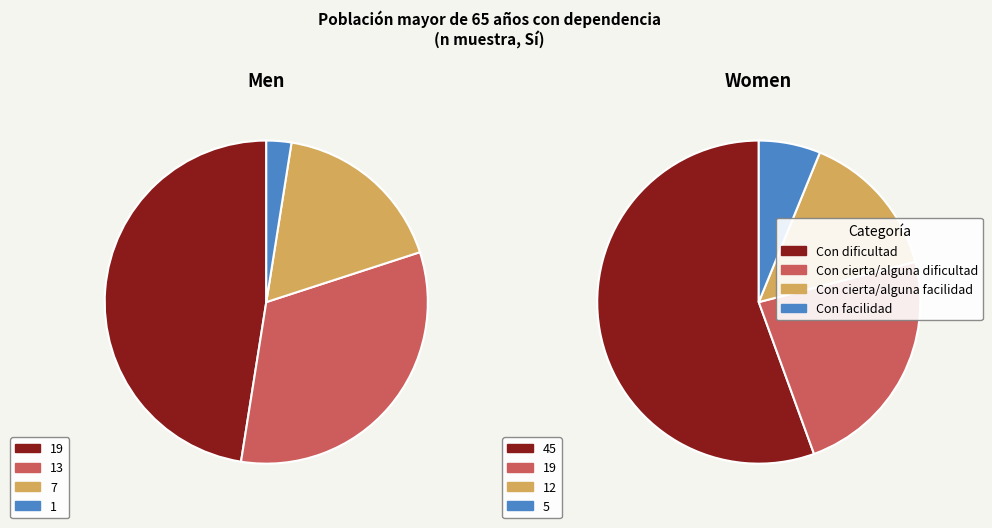

What percentage is the Con cierta/alguna facilidad slice, to the nearest percent?

18%